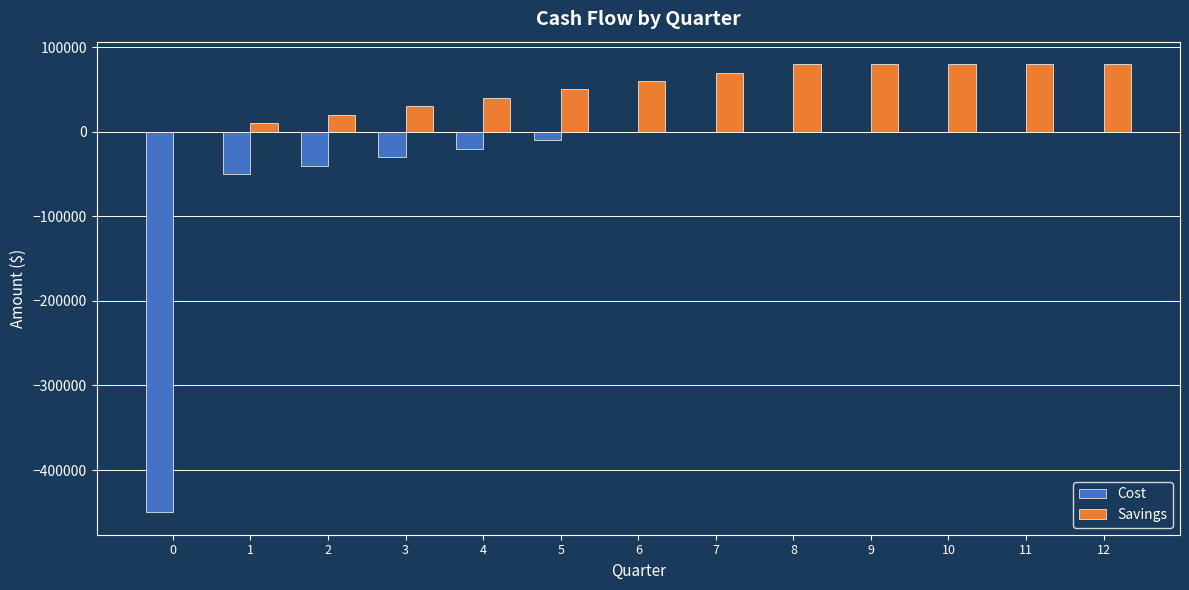

Reading left to right, what are all the values shown in this chart?

Cost: 0=-450000	1=-50000	2=-40000	3=-30000	4=-20000	5=-10000	6=0	7=0	8=0	9=0	10=0	11=0	12=0
Savings: 0=0	1=10000	2=20000	3=30000	4=40000	5=50000	6=60000	7=70000	8=80000	9=80000	10=80000	11=80000	12=80000